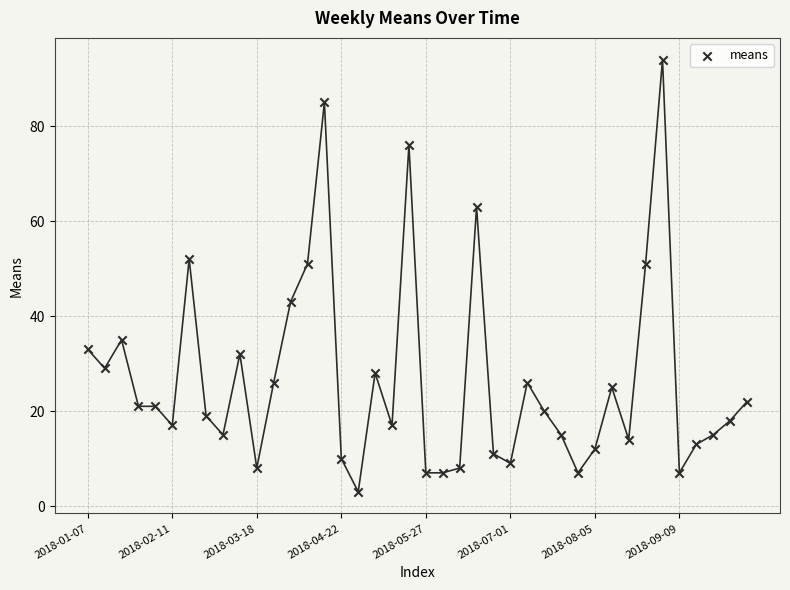

What is the range of Y values (max minus min)?

91